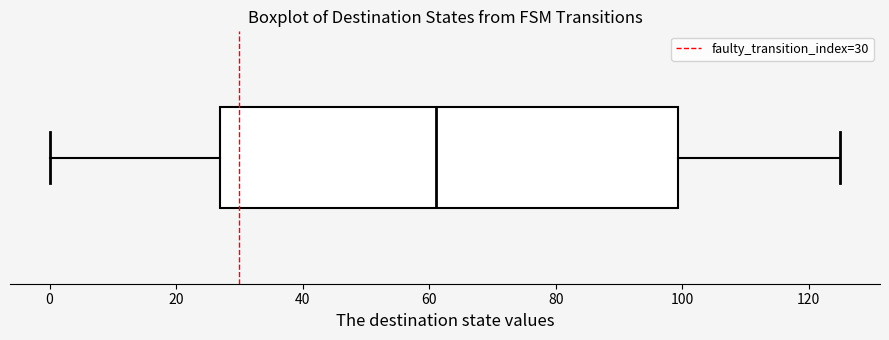

Read this box plot against the x-axis: the position of the median line, the range covered by the box, and the ends of both whiskers. The values are not printed on the chart, so give them approximately, as read against the axis.

median 62, box 28 to 100, whiskers 0 to 126